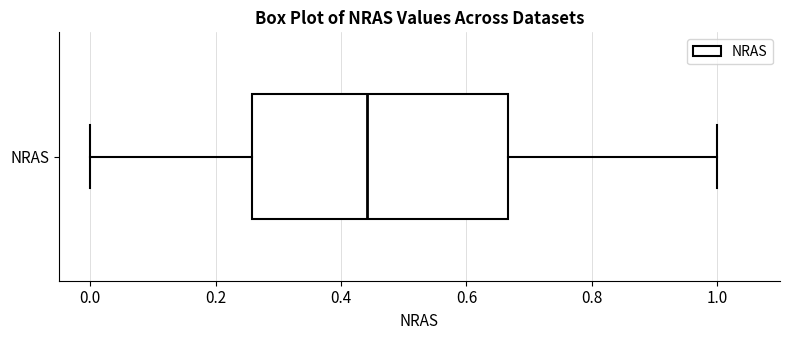

Read this box plot against the x-axis: the position of the median line, the range covered by the box, and the ends of both whiskers. The values are not printed on the chart, so give them approximately, as read against the axis.

median 0.44, box 0.26 to 0.66, whiskers 0.00 to 1.00